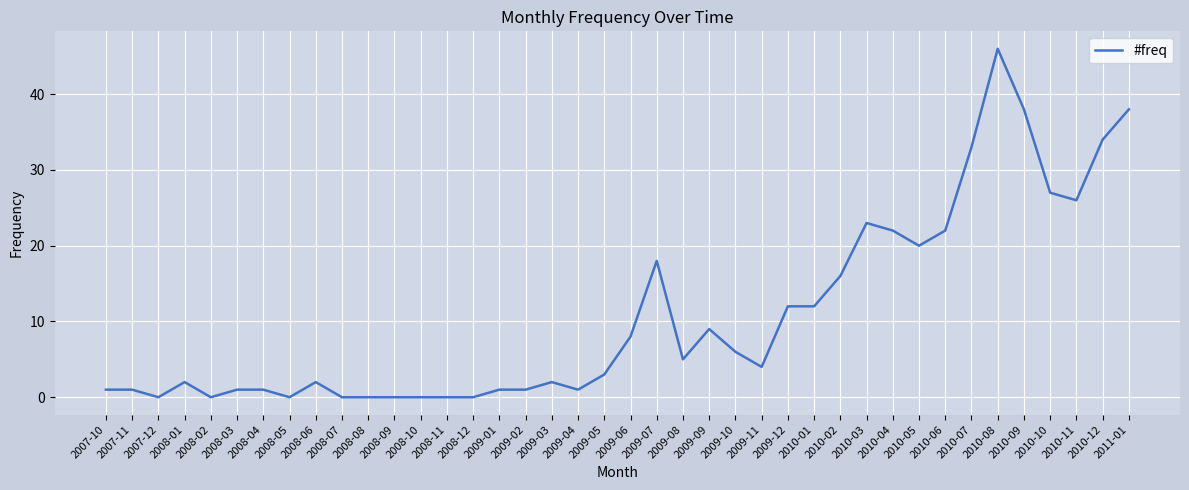

What is the change in value from 2009-02 to 2010-05?

+19